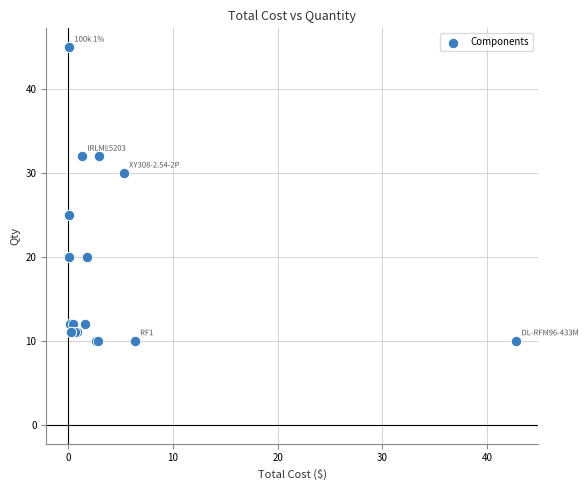

What Y value in the scatter plot is closest to 27?

25